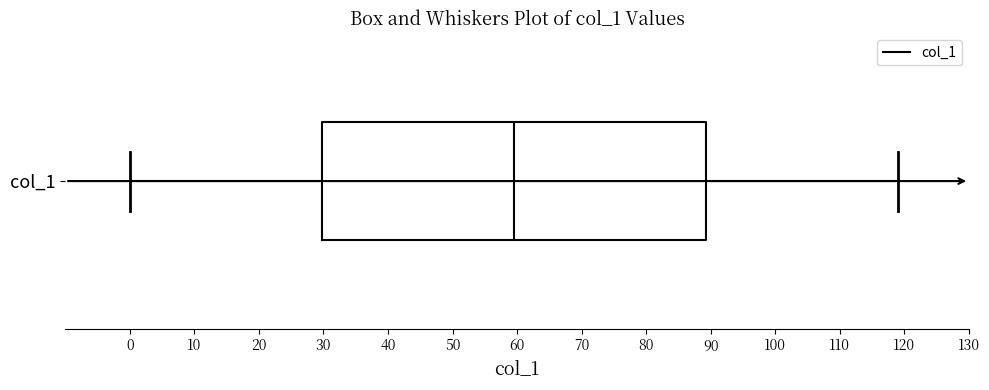

Read this box plot against the x-axis: the position of the median line, the range covered by the box, and the ends of both whiskers. The values are not printed on the chart, so give them approximately, as read against the axis.

median 60, box 30 to 89, whiskers 0 to 119